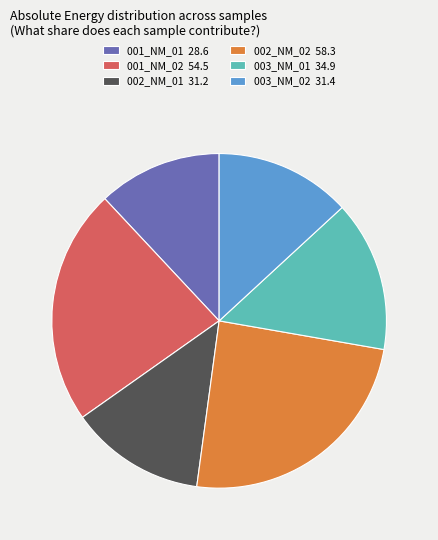

Approximately how many times larger is the value at 002_NM_02 58.3 compared to 001_NM_01 28.6?

2.0